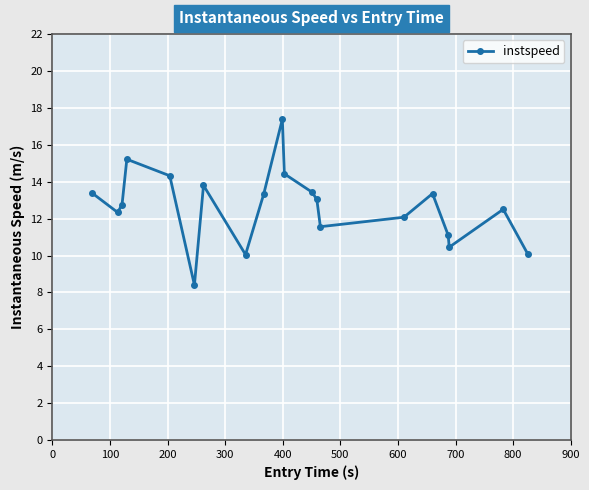

How many lines are shown in the chart?

1